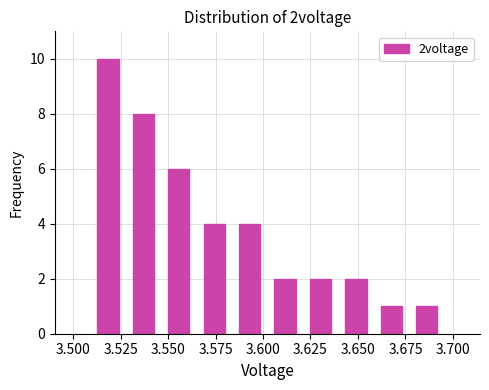

Around what value on the x-axis is the tallest bar? Give the approximate position of its centre, as read against the axis.

3.520